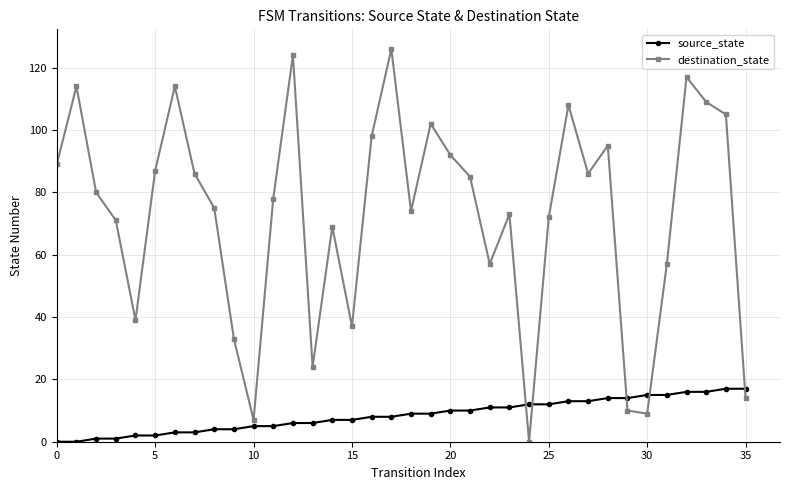

Rank the series by their maximum value, from highest to lowest.

destination_state, source_state